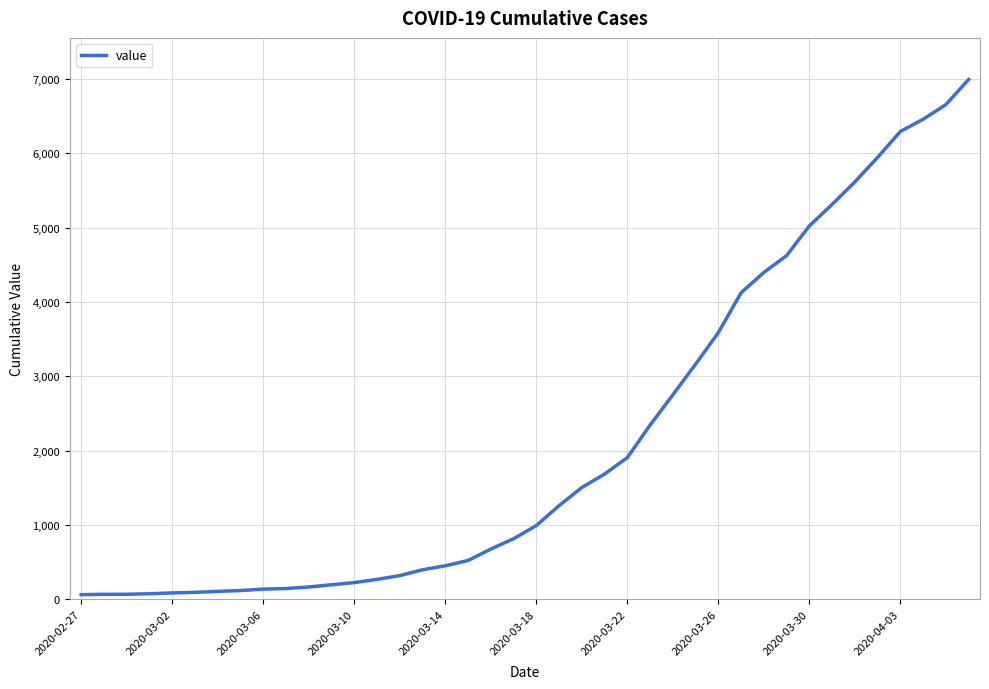

What is the maximum value shown in the chart?

6995